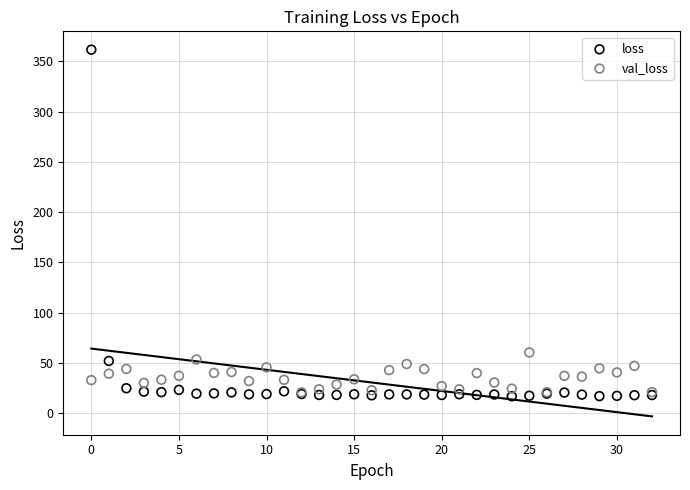

In the loss series, what Y value is closest to 189?

51.8